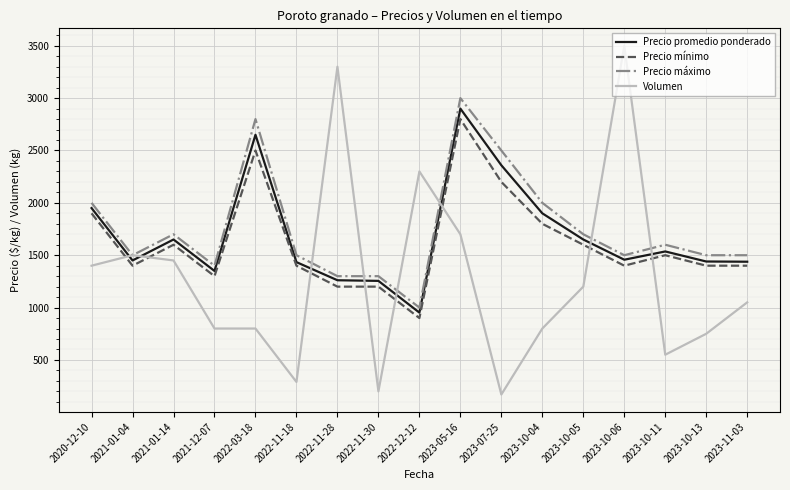

True or false: Volumen and Precio promedio ponderado intersect in this chart.

True